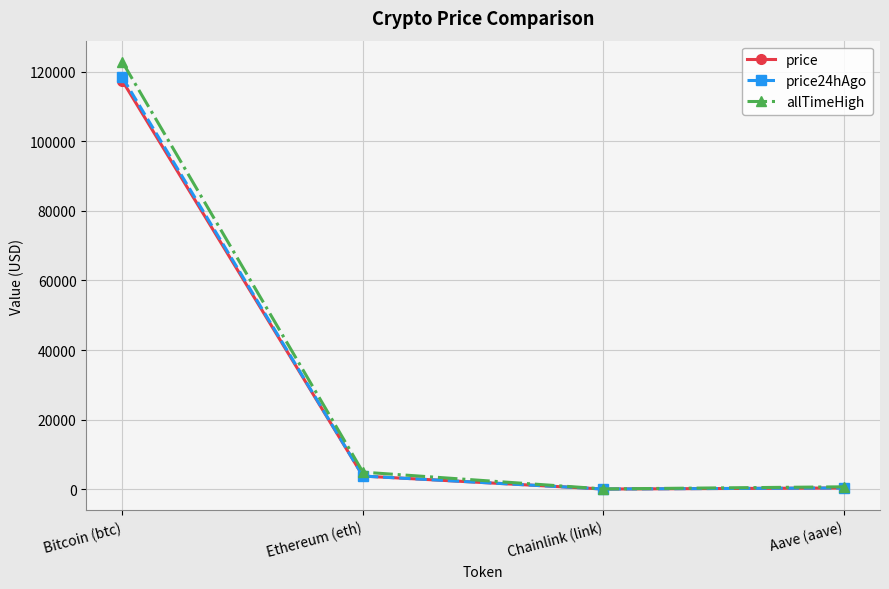

Is this an area chart (filled region under the line)?

No